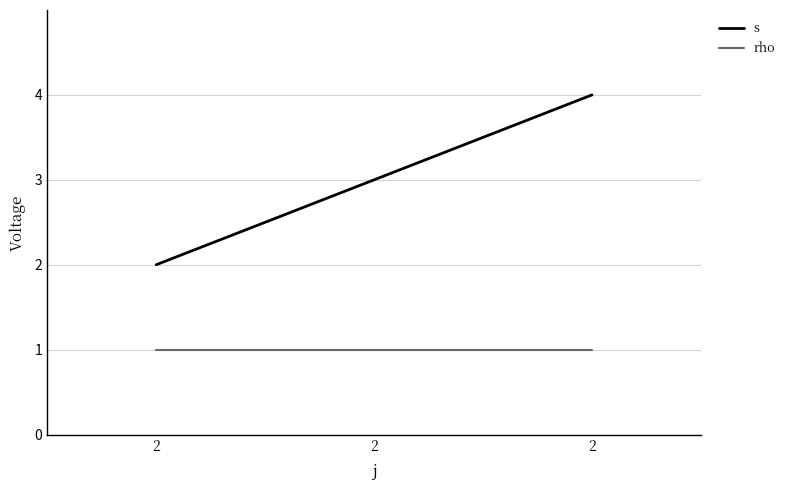

What is the value of the s point at the 1st from the left?

2